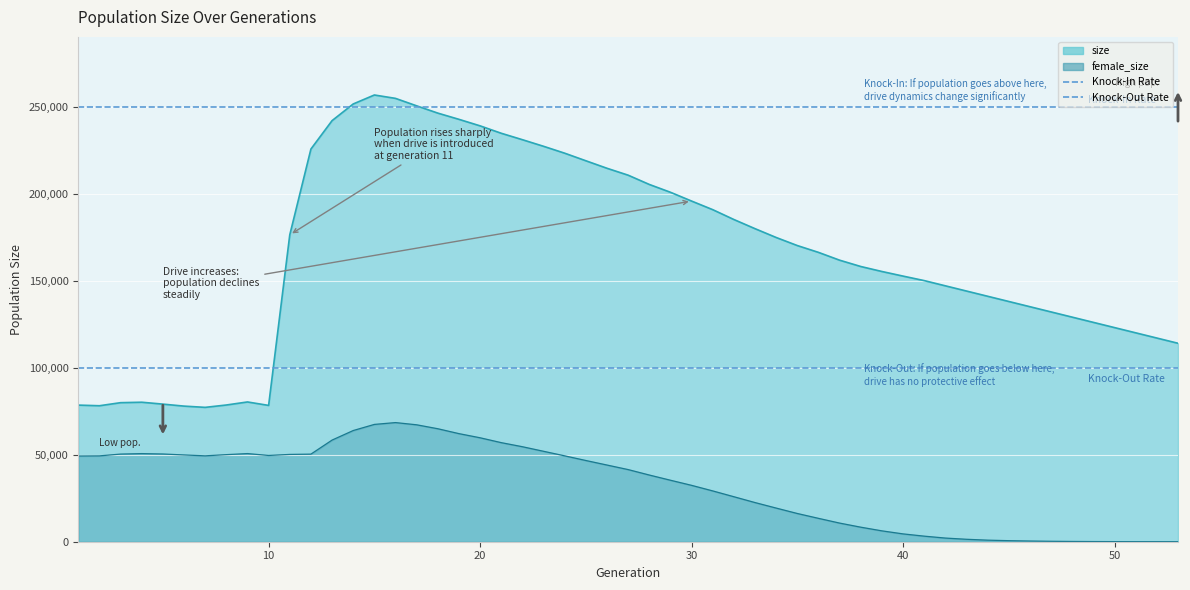

True or false: Knock-In Rate has a value of 250000 at 10.

True